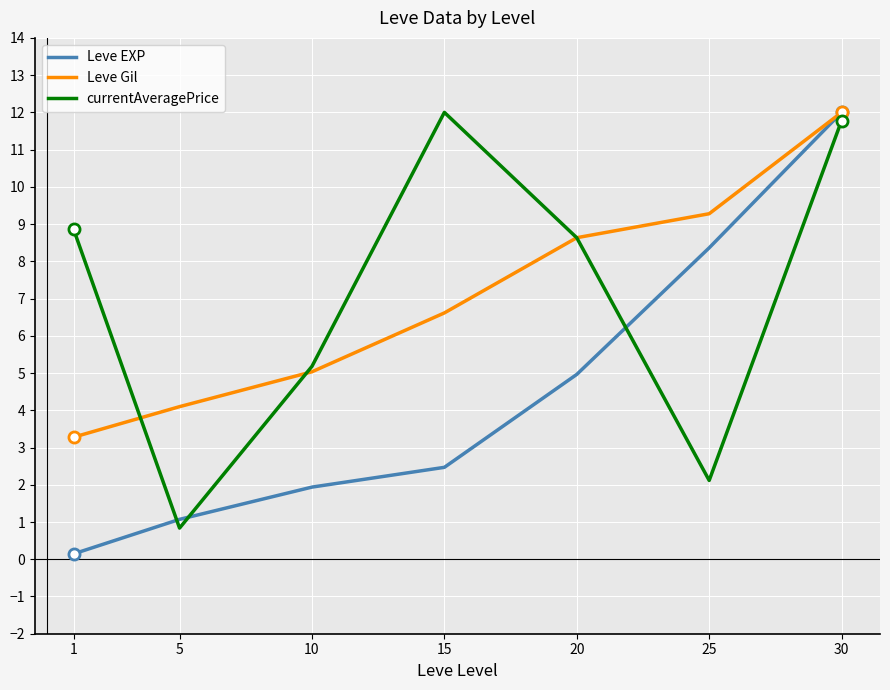

True or false: currentAveragePrice and Leve EXP intersect in this chart.

True